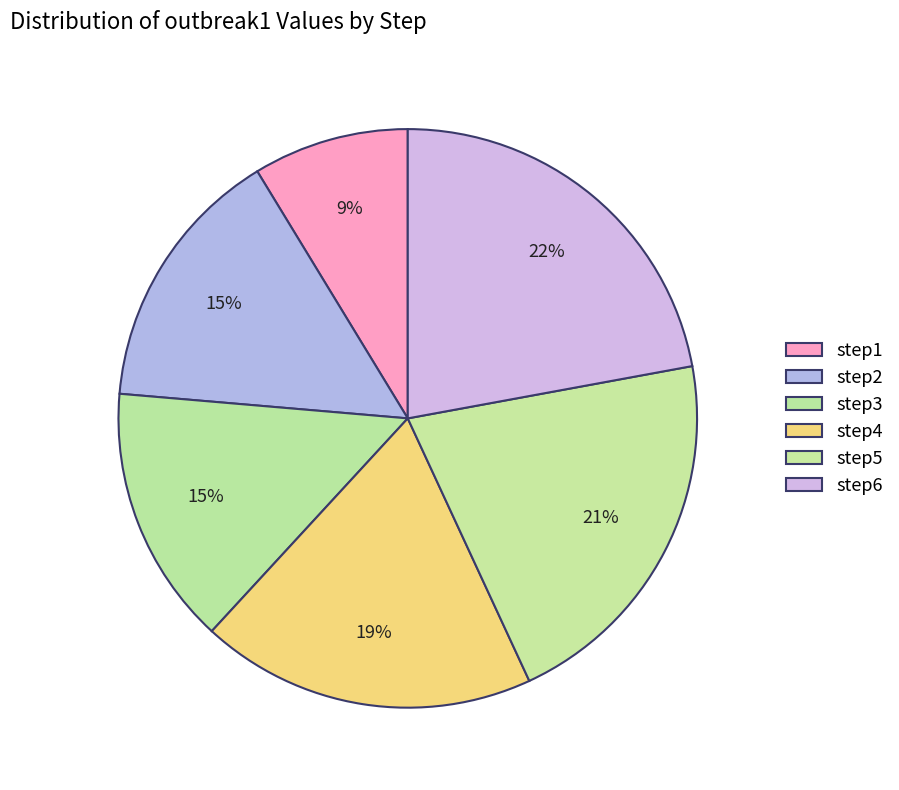

Does step1 account for over 50% of the chart?

No